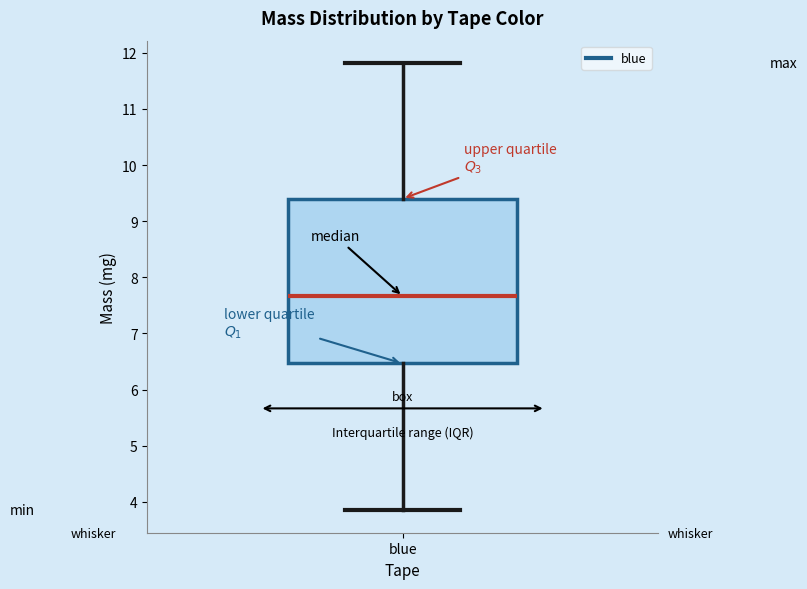

Transcribe this box plot: give where the median line is, the range the box spans, and where the two whiskers end, as read against the y-axis. The values are not printed on the chart, so give them approximately, as read against the axis.

median 7.7, box 6.5 to 9.4, whiskers 3.8 to 11.8